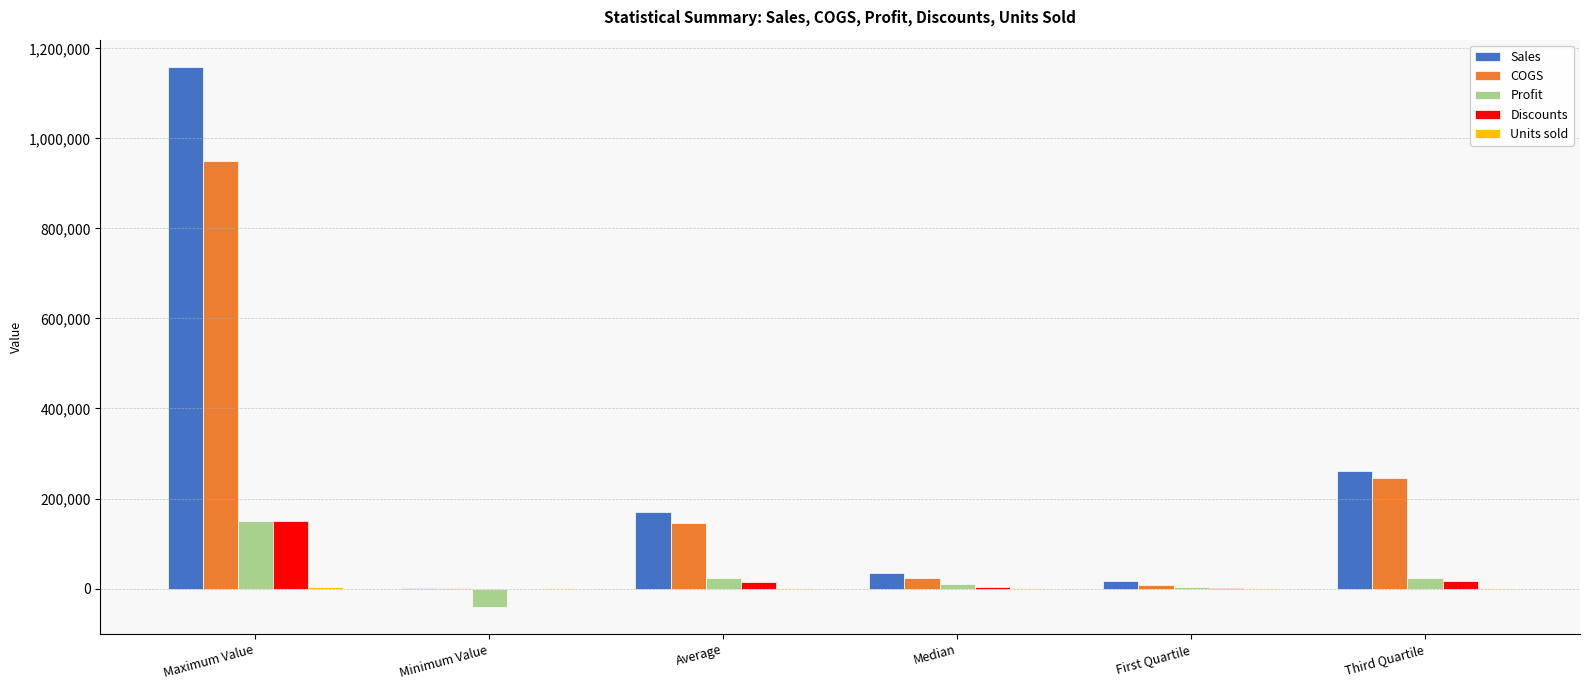

The value of COGS at Maximum Value is 950625.0. True or false?

True